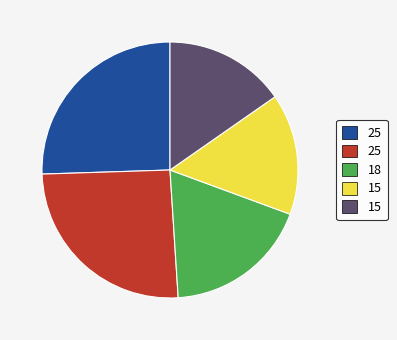

Does any single category account for the majority?

No